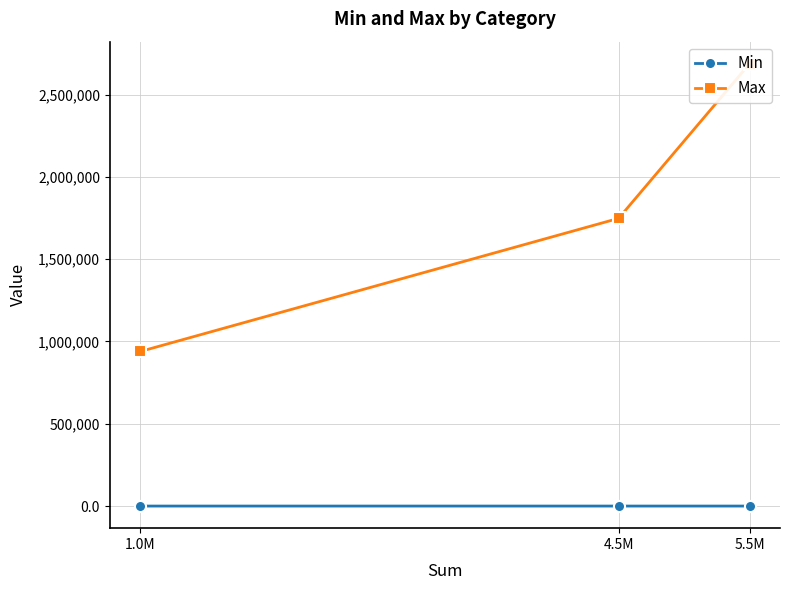

Read the Max value at 4.5M.

1747946.7